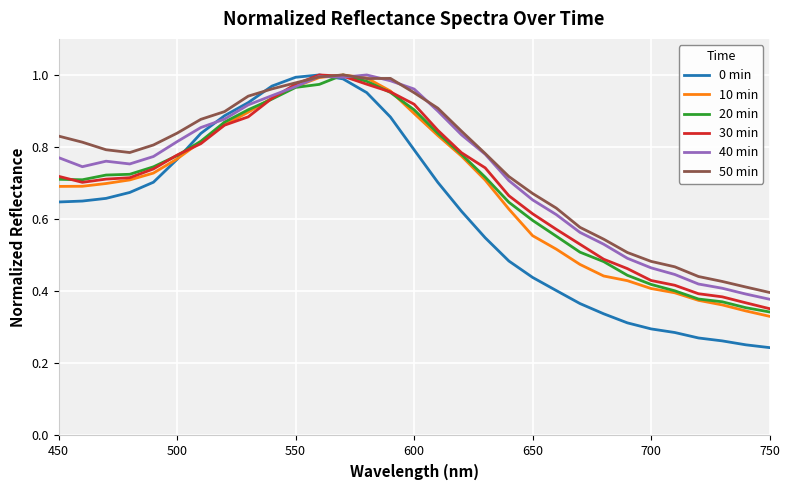

Which series has the largest range (max minus min)?

0 min